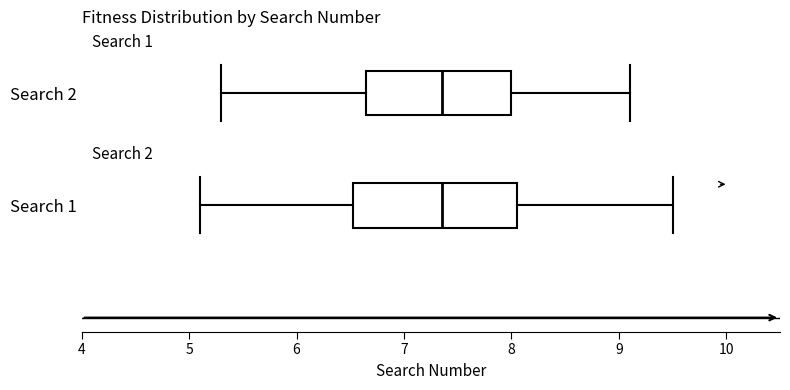

Reading bottom to top, read every box against the x-axis: the position of its median line, the range the box covers, and the ends of its whiskers. The values are not printed on the chart, so give them approximately, as read against the axis.

Search 1: median 7.4, box 6.5 to 8.1, whiskers 5.1 to 9.5
Search 2: median 7.4, box 6.7 to 8.0, whiskers 5.3 to 9.1